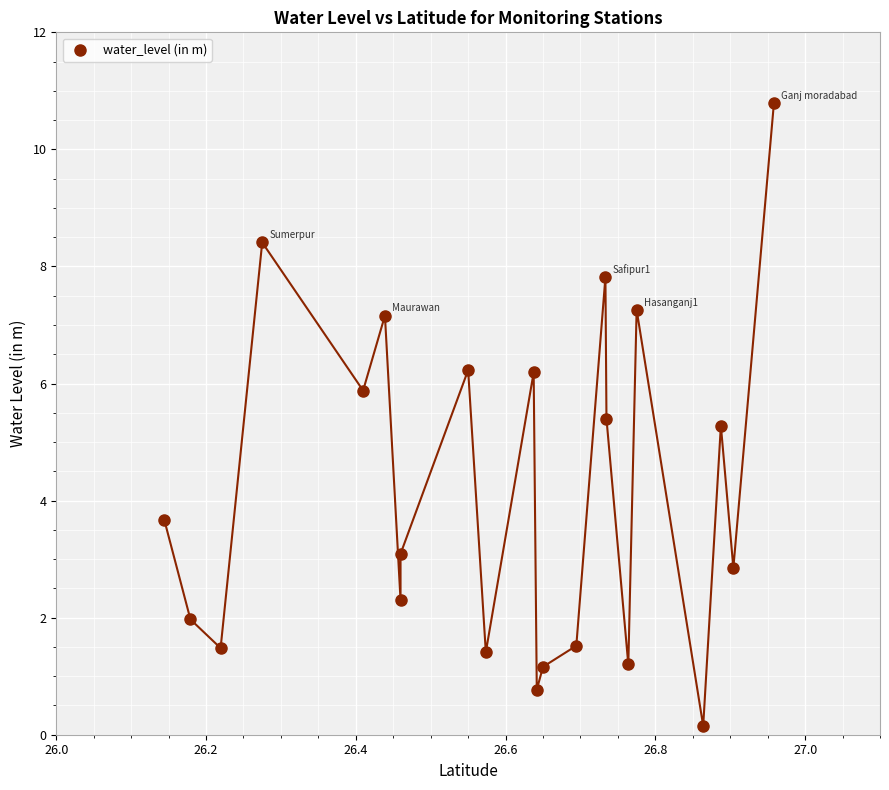

What Y value in the scatter plot is closest to 5?

5.3